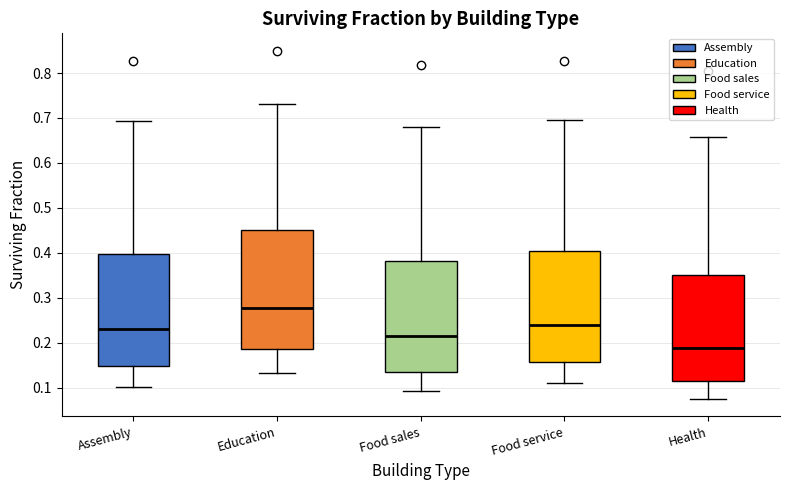

Which box has the highest median line?

Education